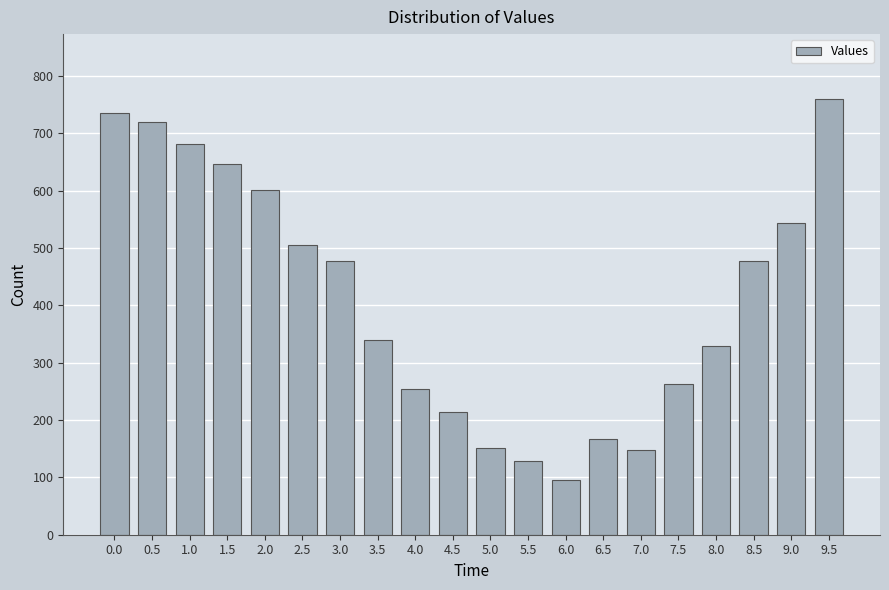

What is the change in value from 4.5 to 6.0?

-118